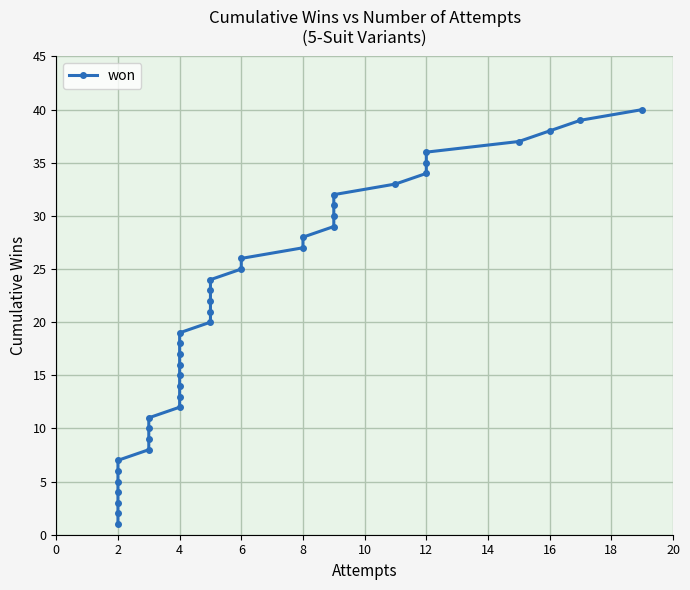

True or false: there are more than 0 points higher than both neighbors.

False